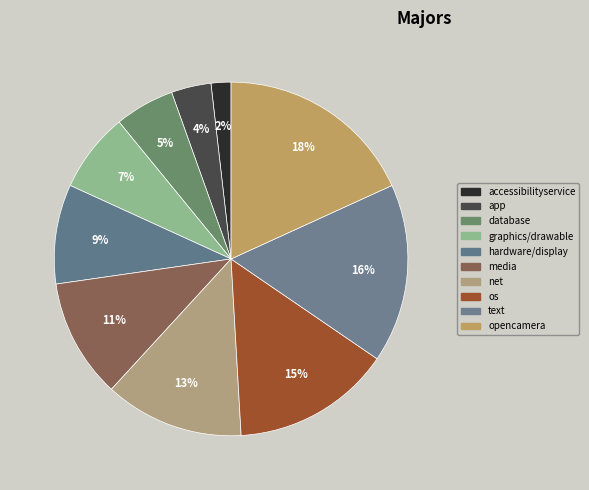

How many segments does this pie chart have?

10